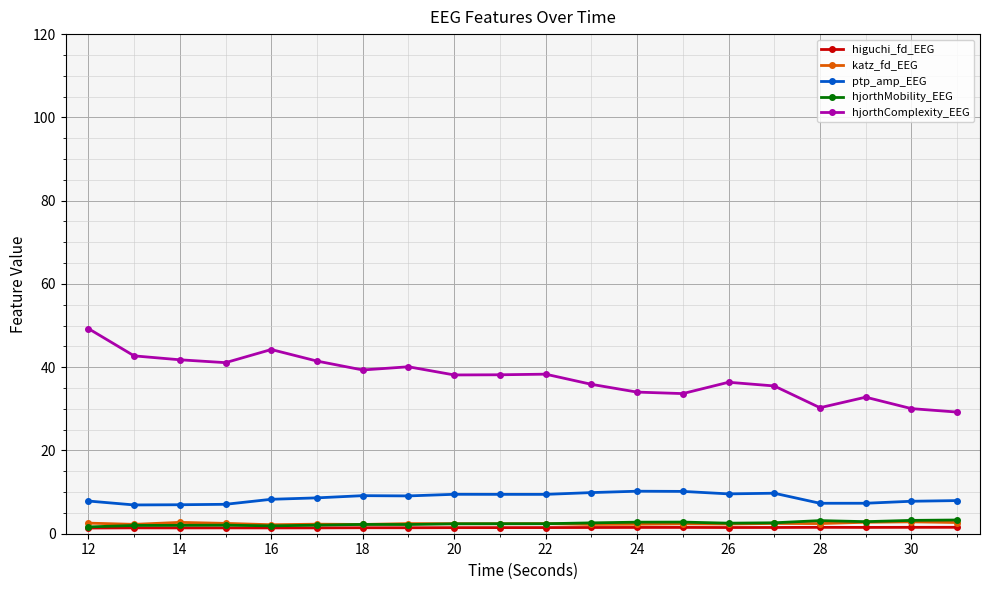

What are all the series names shown in the legend?

higuchi_fd_EEG, katz_fd_EEG, ptp_amp_EEG, hjorthMobility_EEG, hjorthComplexity_EEG